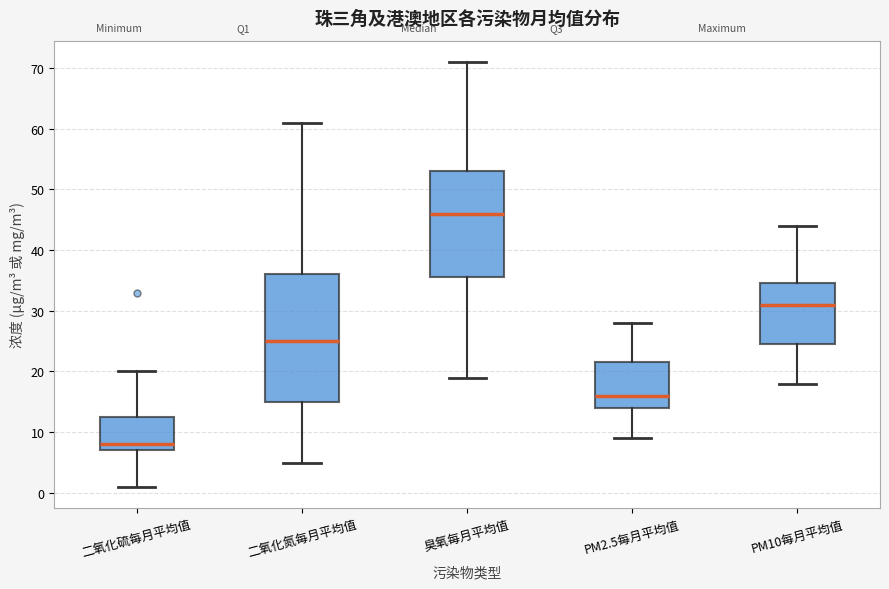

Where is the lower edge of the box for 臭氧每月平均值 on the y-axis? The values are not printed on the chart, so give them approximately, as read against the axis.

36